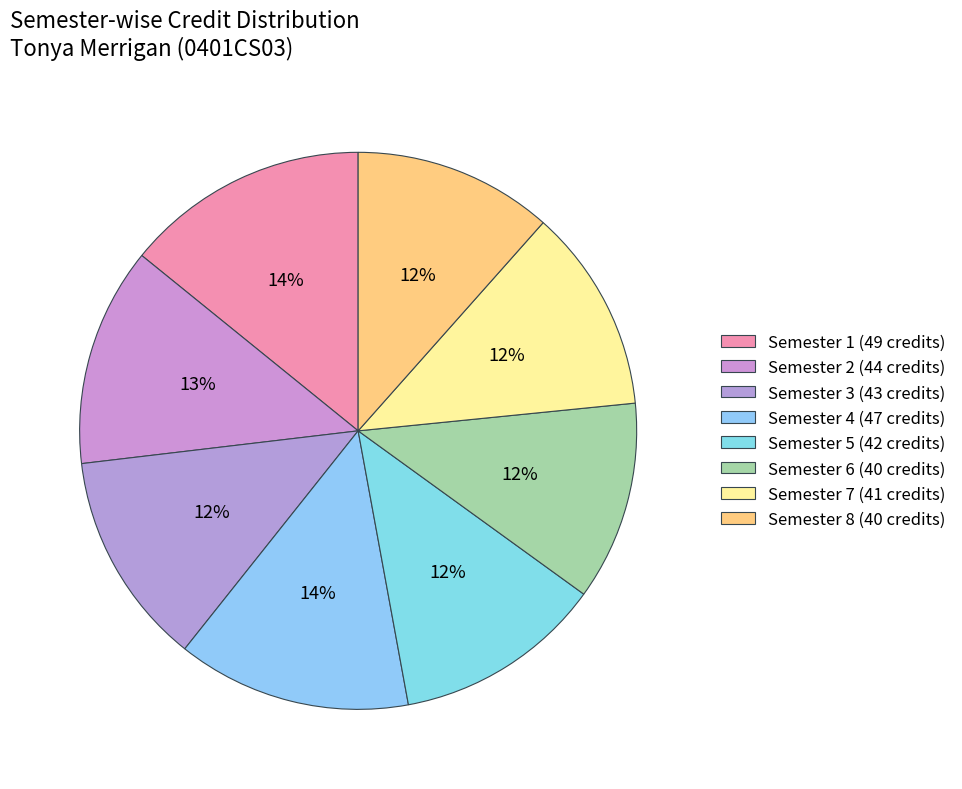

The Semester 3 slice represents 12% of the pie. True or false?

True